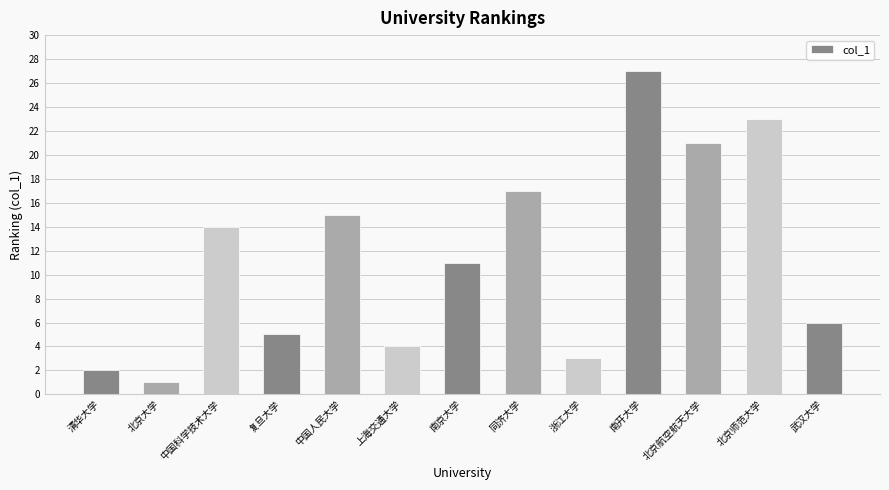

How many data points does each series have?

13